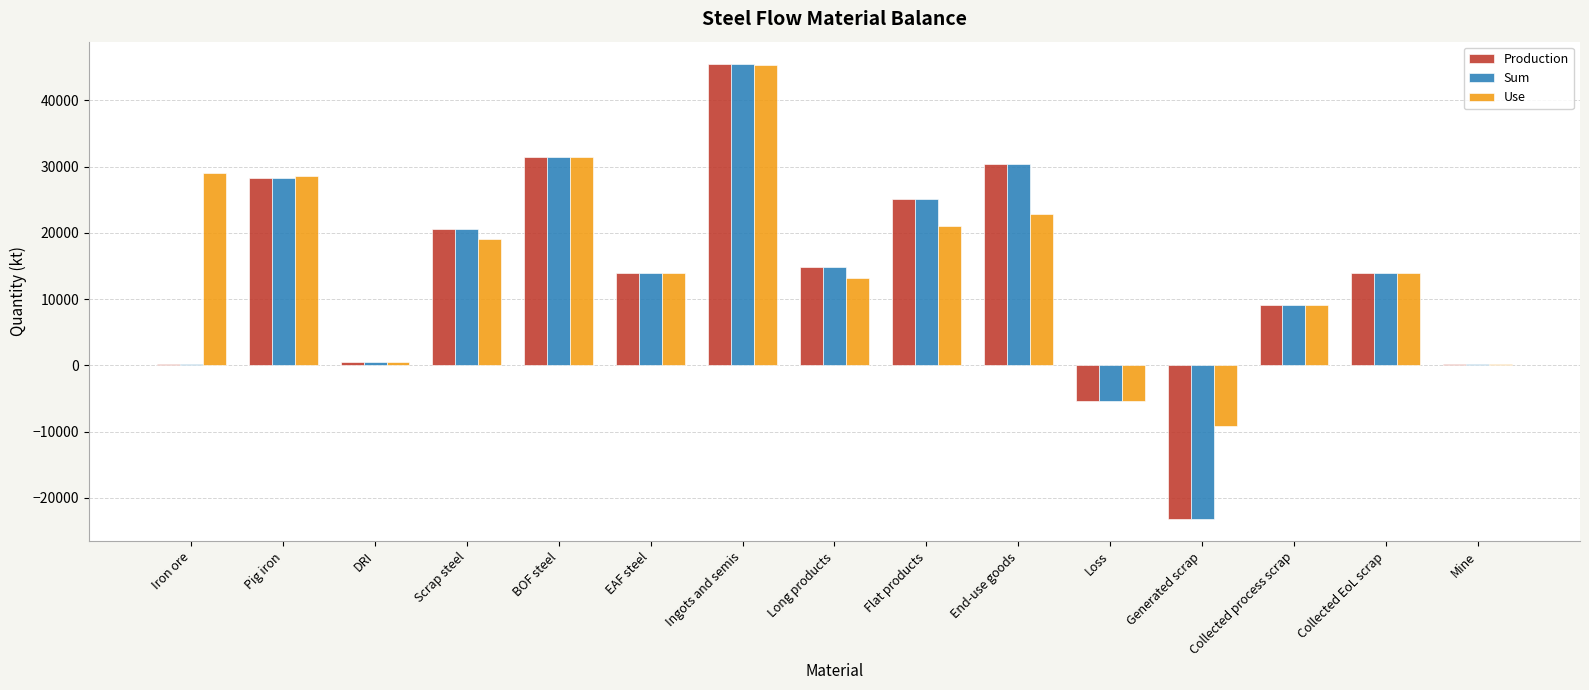

What is the sum of the Sum values at Collected process scrap and Generated scrap?

-13983.1